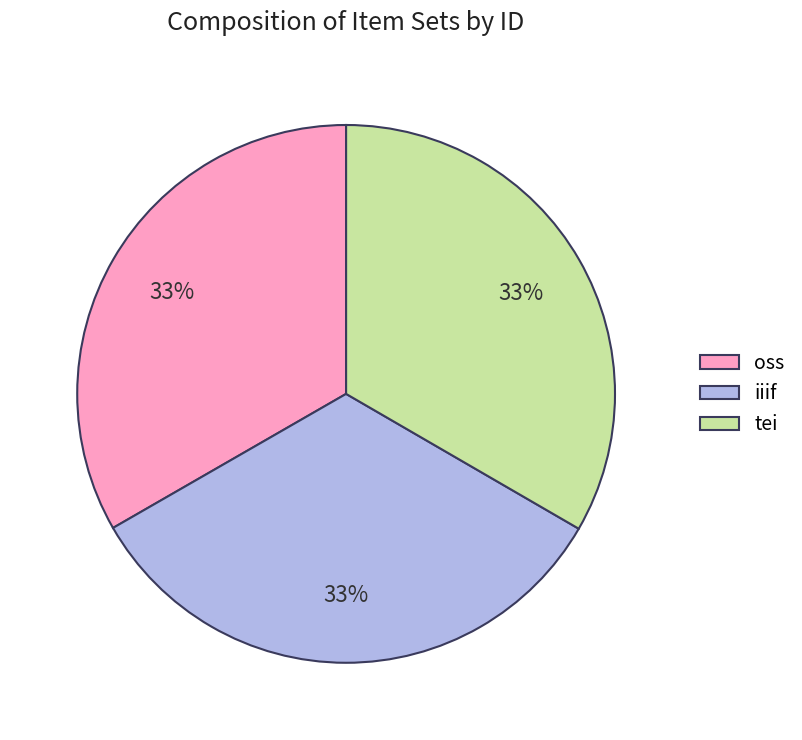

How many slices are in this pie chart?

3